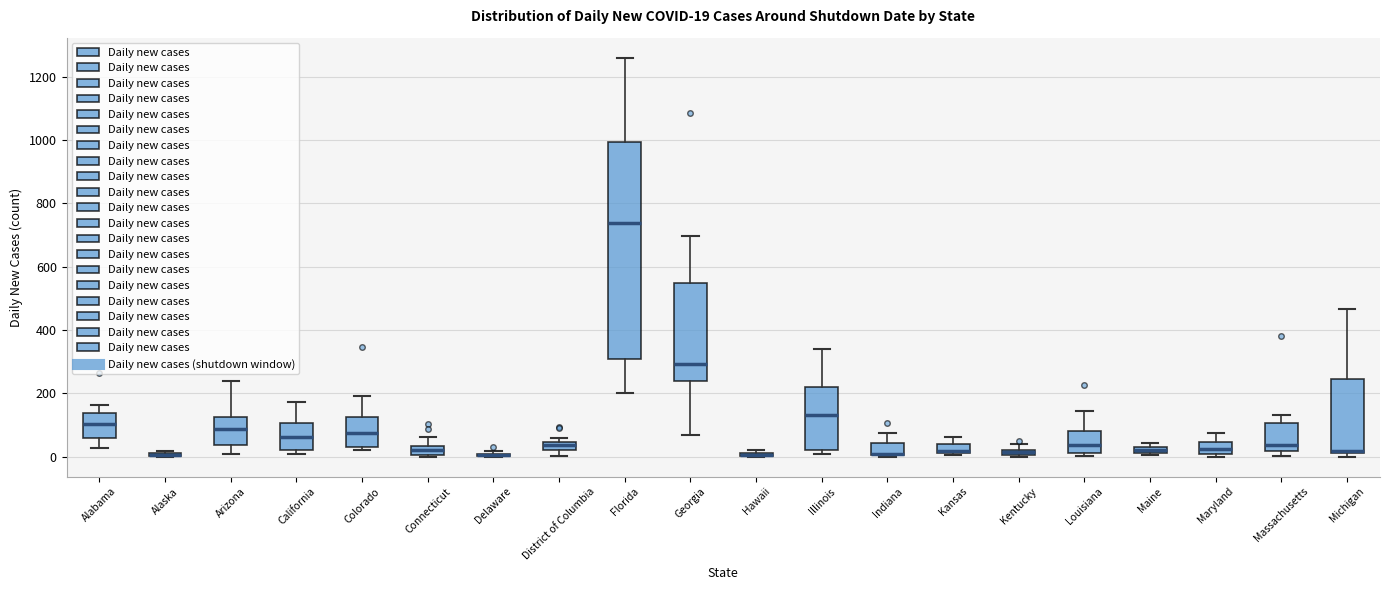

Which box is the tallest, from its lower edge to its upper edge?

Florida